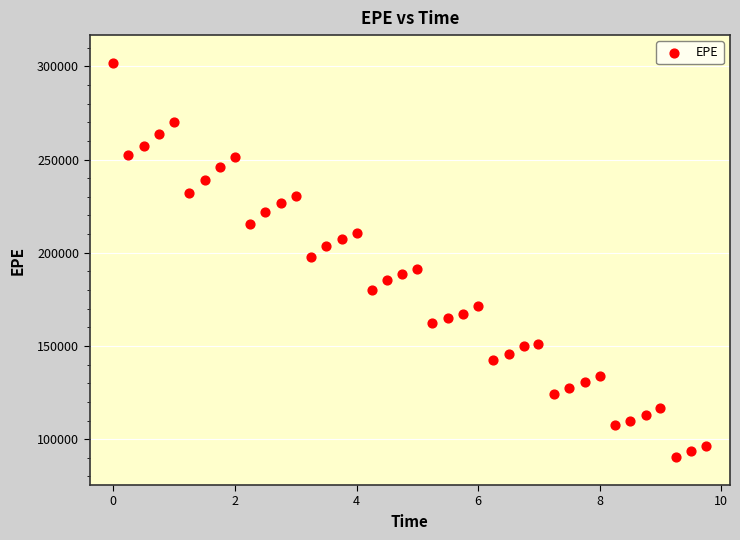

What is the range of Y values (max minus min)?

211687.0